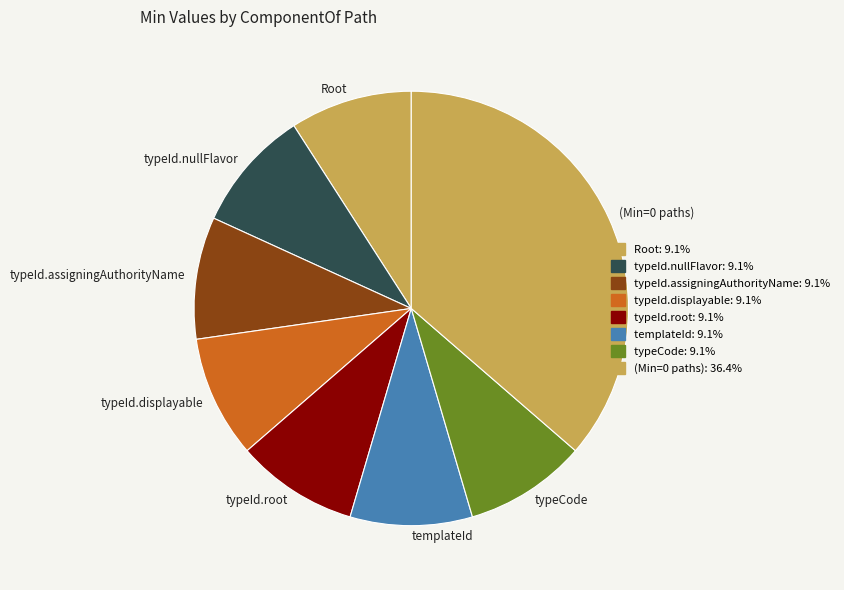

Which slice is the largest?

(Min=0 paths)